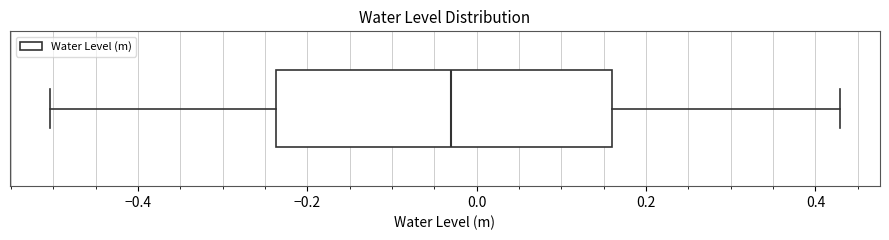

Where is the left edge of the box on the x-axis? The values are not printed on the chart, so give them approximately, as read against the axis.

-0.24